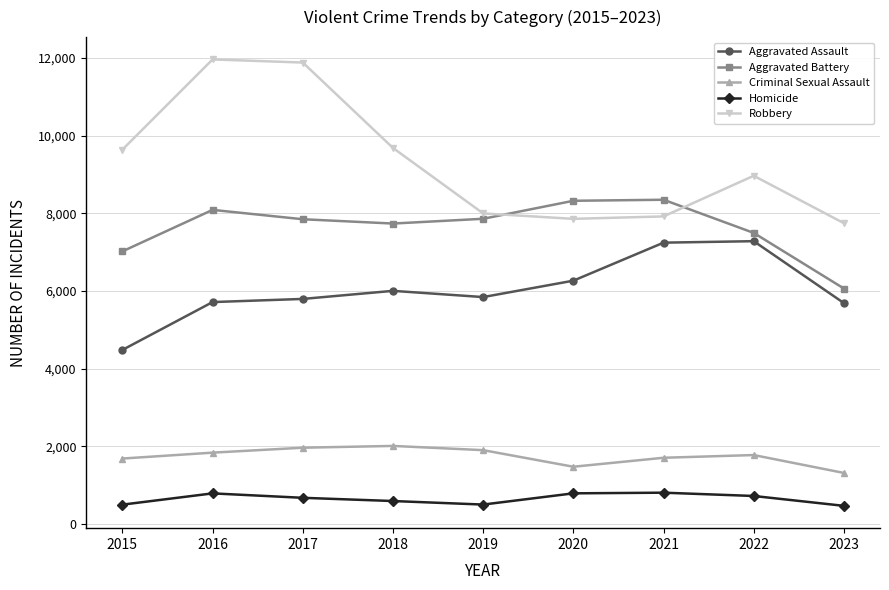

Rank the series at 2018 from lowest to highest value.

Homicide, Criminal Sexual Assault, Aggravated Assault, Aggravated Battery, Robbery